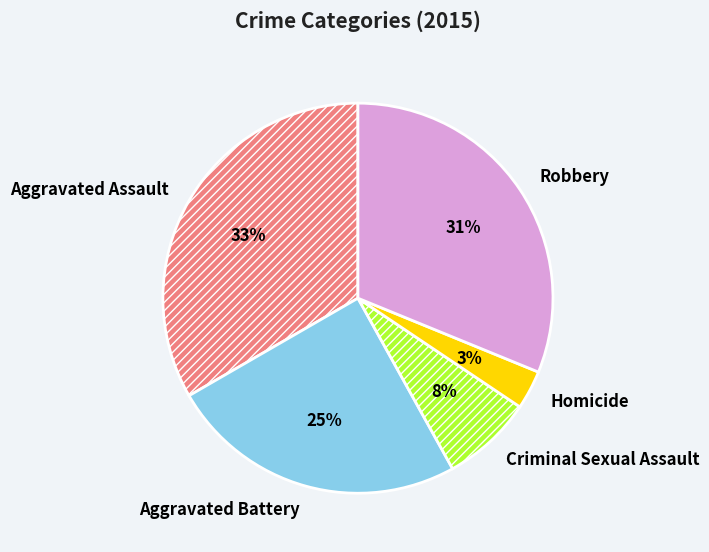

Do Criminal Sexual Assault and Aggravated Battery together represent more than half of the pie?

No